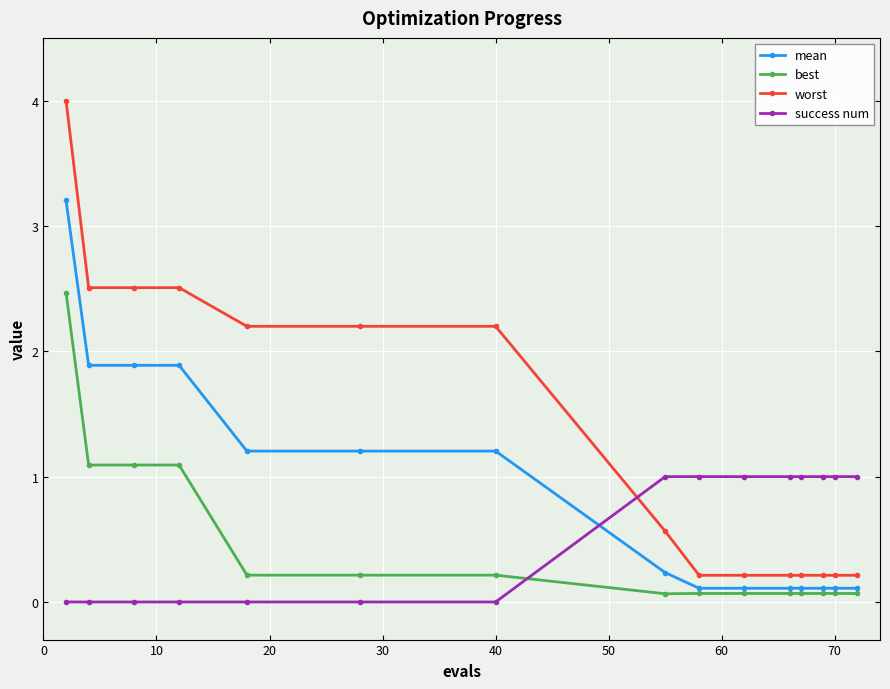

What is the maximum value for mean?

3.2